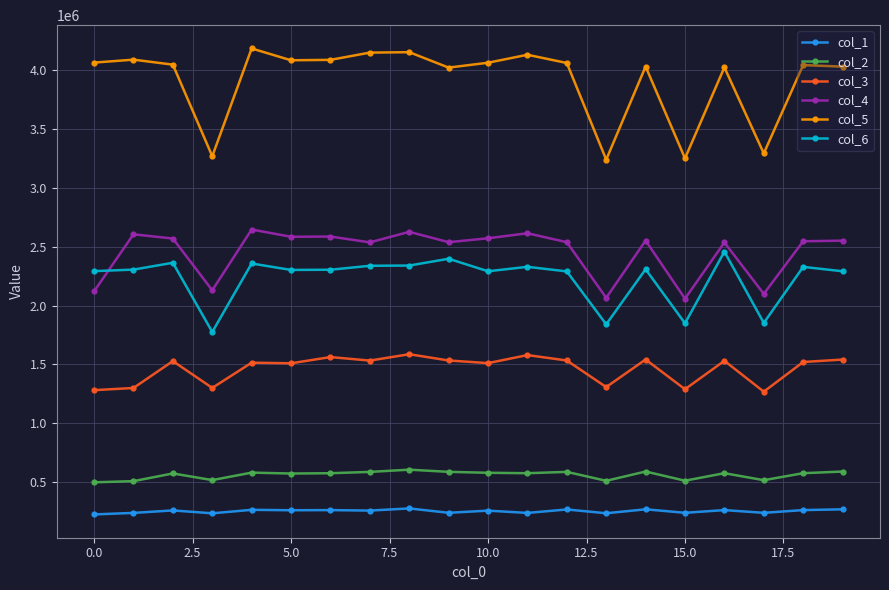

What is the value of the col_1 point at the 4th from the left?

234284.0